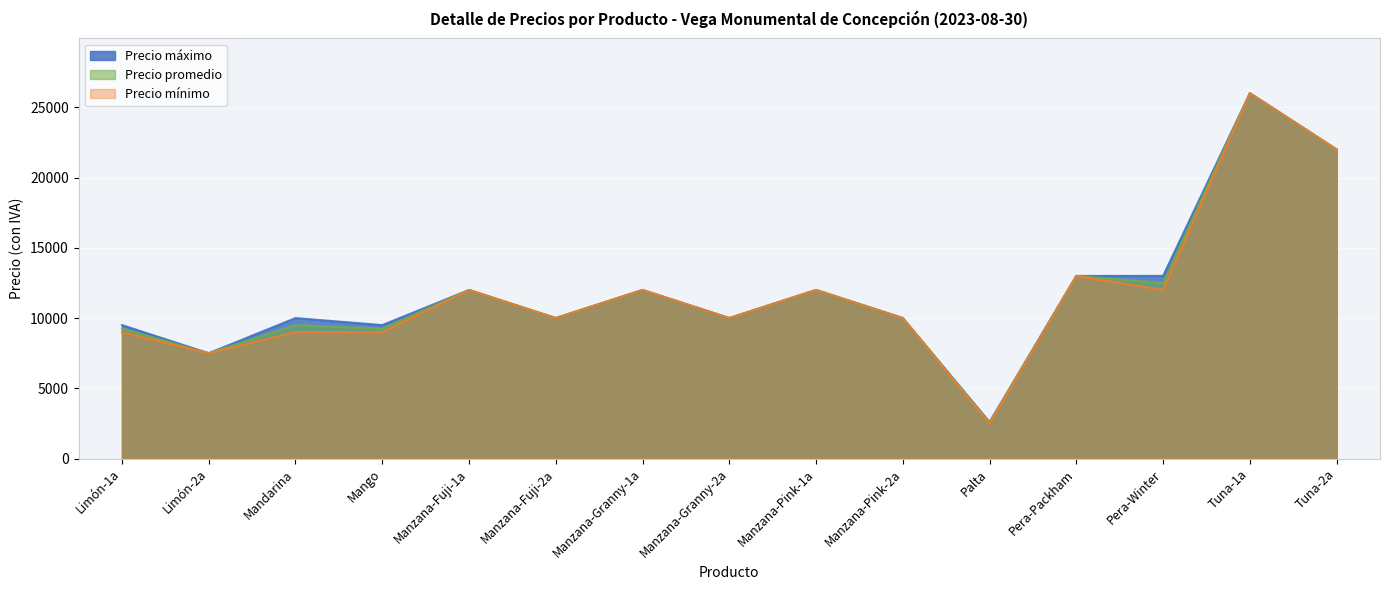

Rank the series by their maximum value, from lowest to highest.

Precio promedio, Precio máximo, Precio mínimo